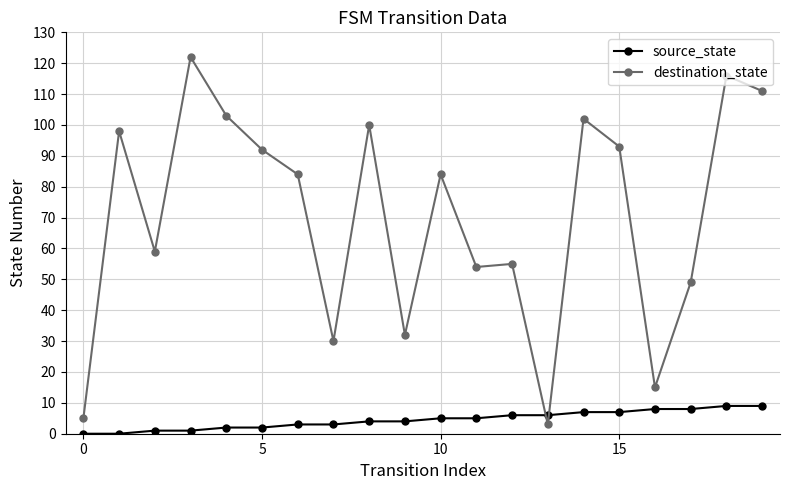

Which series has the largest total across all categories?

destination_state